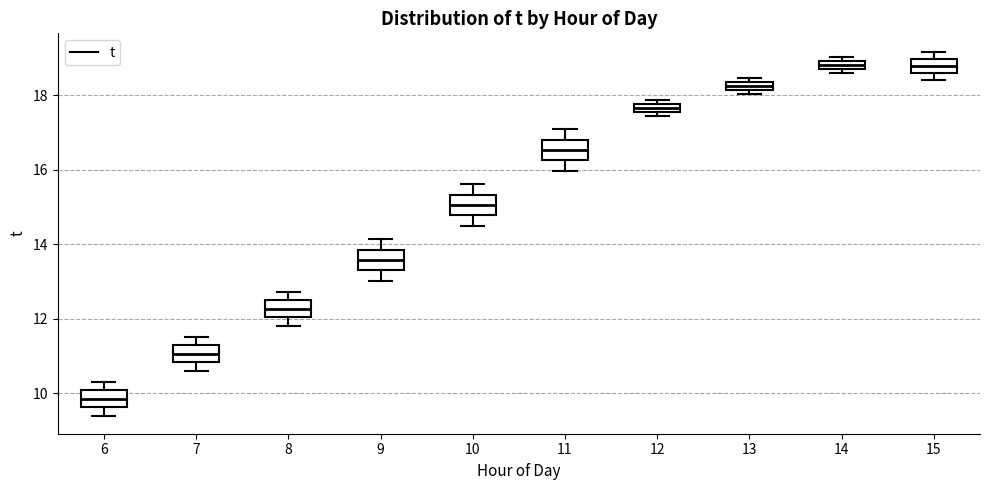

Where is the upper edge of the box at x = 12 on the y-axis? The values are not printed on the chart, so give them approximately, as read against the axis.

17.8